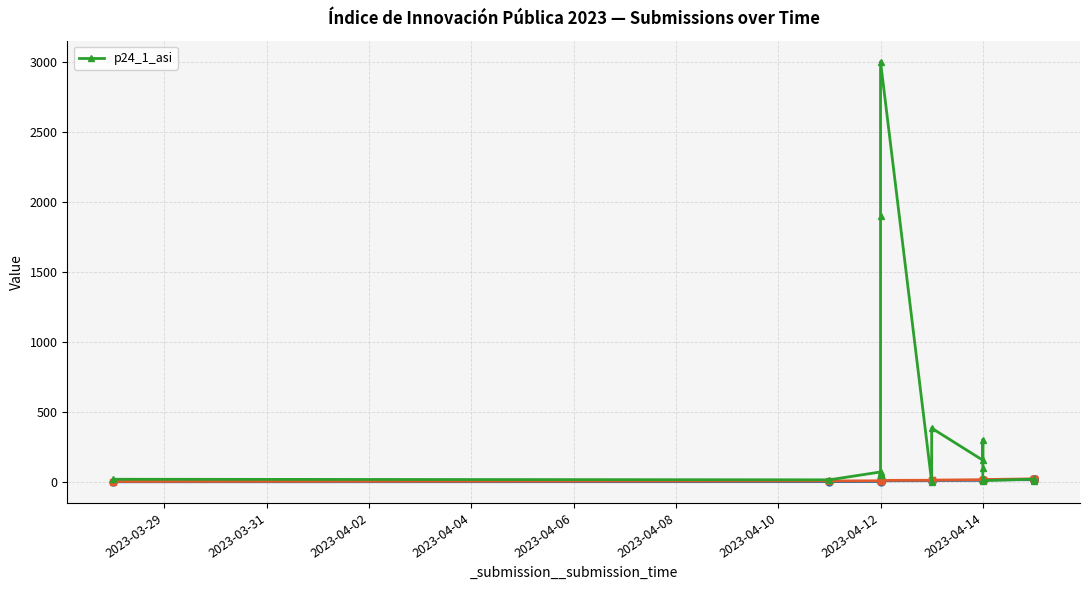

How many data points are less than 48?

10